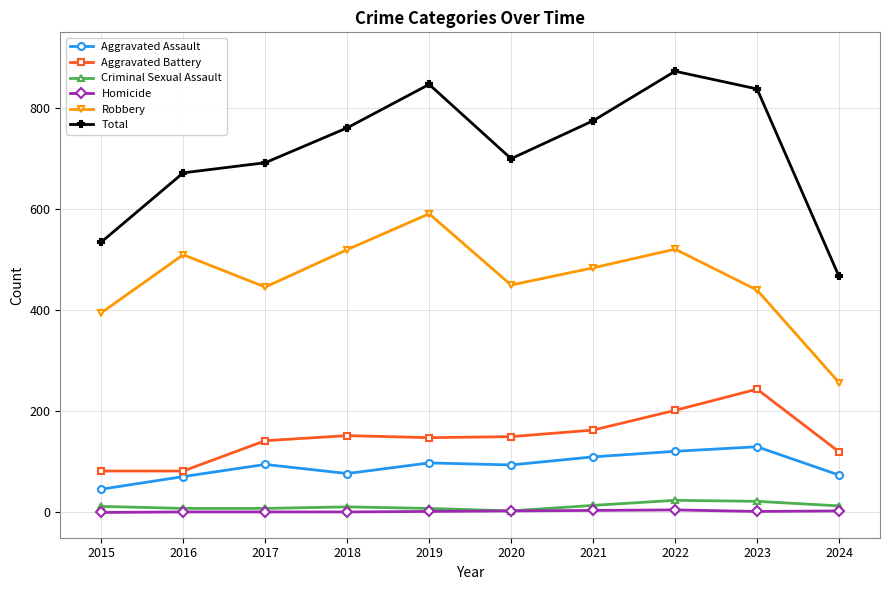

True or false: Total has a value of 233 at 2017.

False